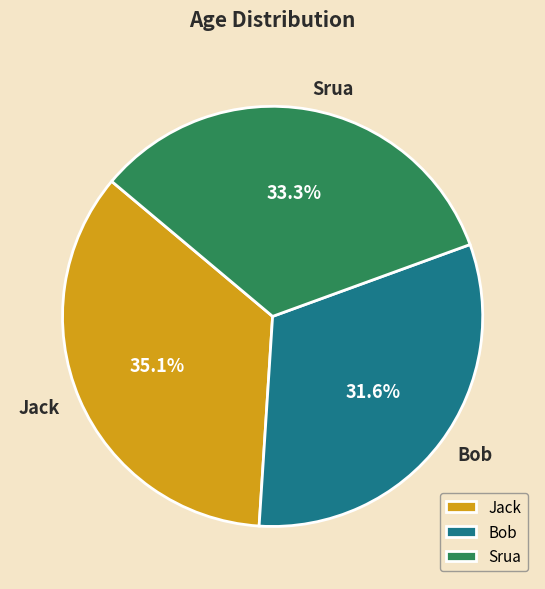

To the nearest percent, what is the average slice percentage?

33%